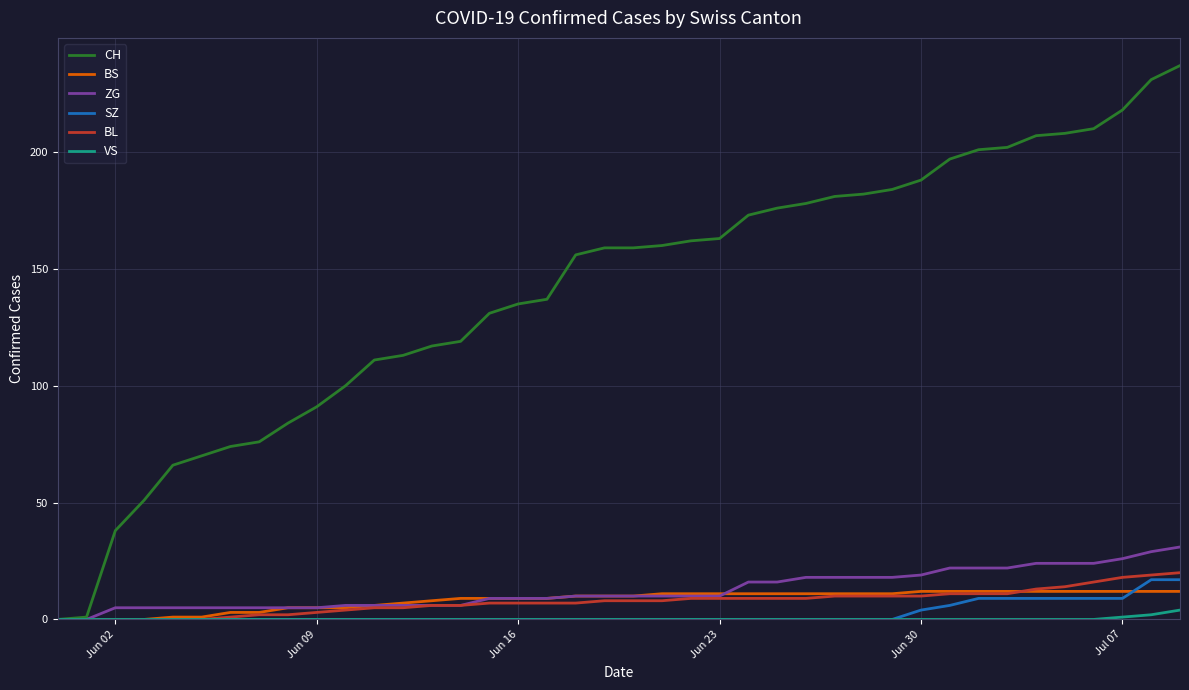

What is the highest value of the SZ series?

17